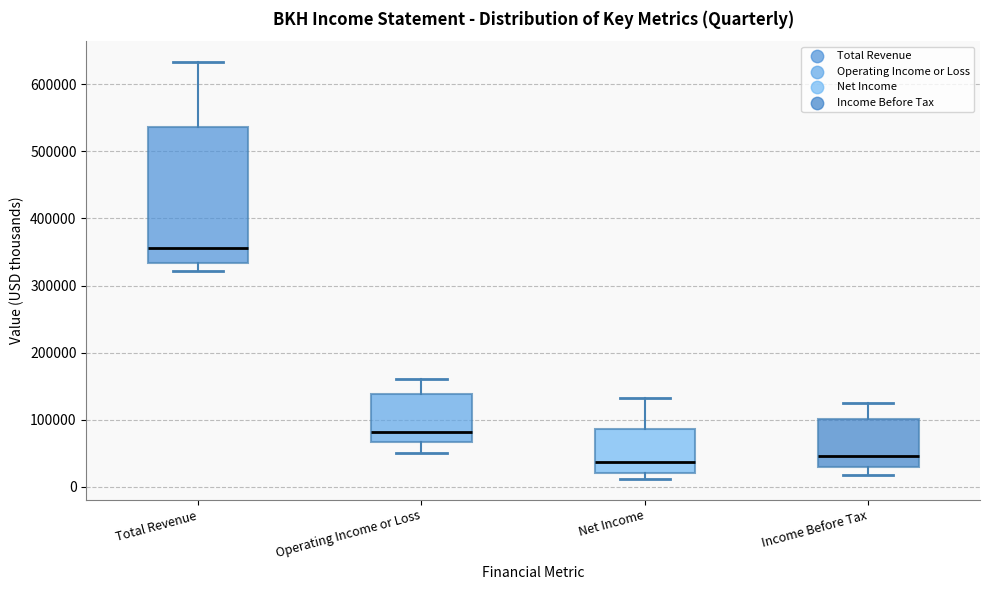

Where is the upper edge of the box for Total Revenue on the y-axis? The values are not printed on the chart, so give them approximately, as read against the axis.

540000